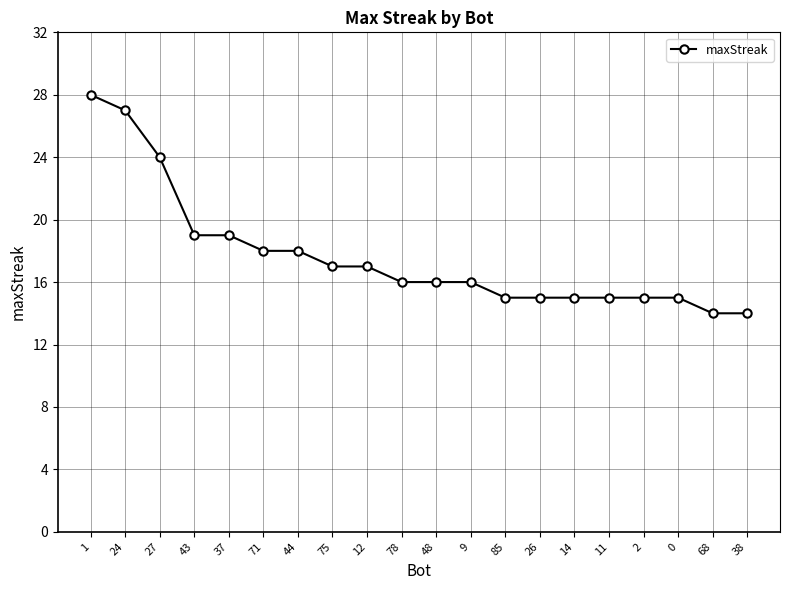

What value does the data have at 71?

18